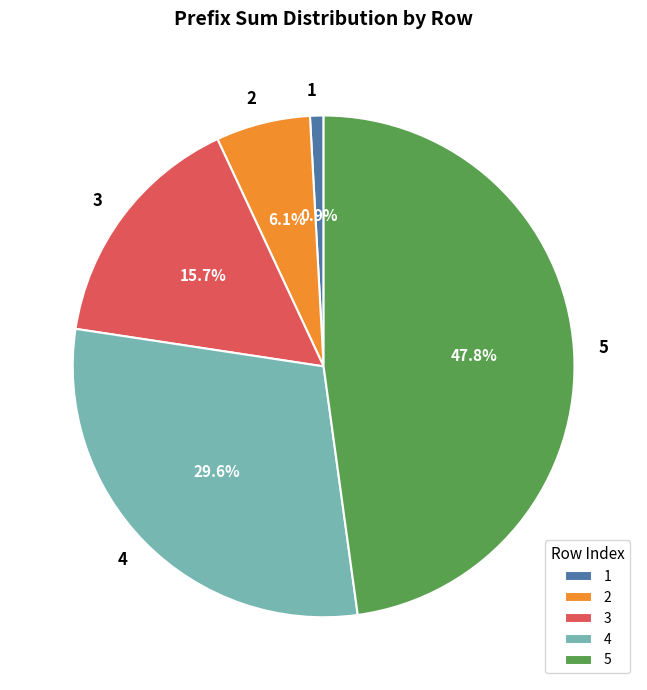

To the nearest percent, what is the difference between the 4 and 5 slice percentages?

18%